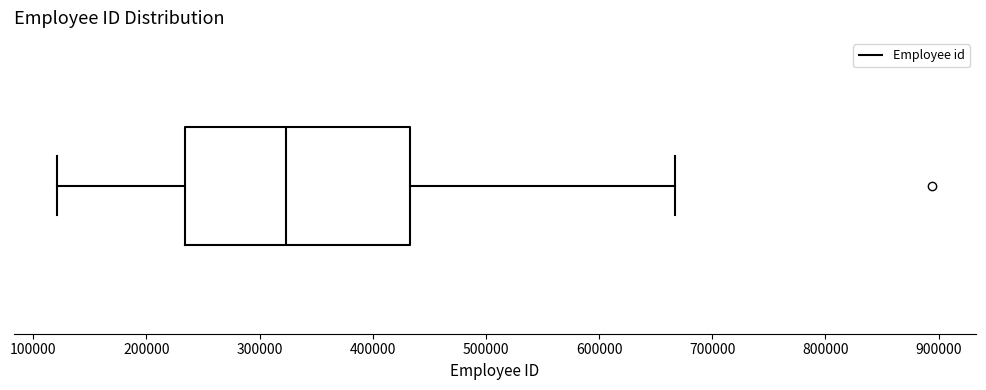

Read this box plot against the x-axis: the position of the median line, the range covered by the box, and the ends of both whiskers. The values are not printed on the chart, so give them approximately, as read against the axis.

median 320000, box 230000 to 430000, whiskers 120000 to 670000